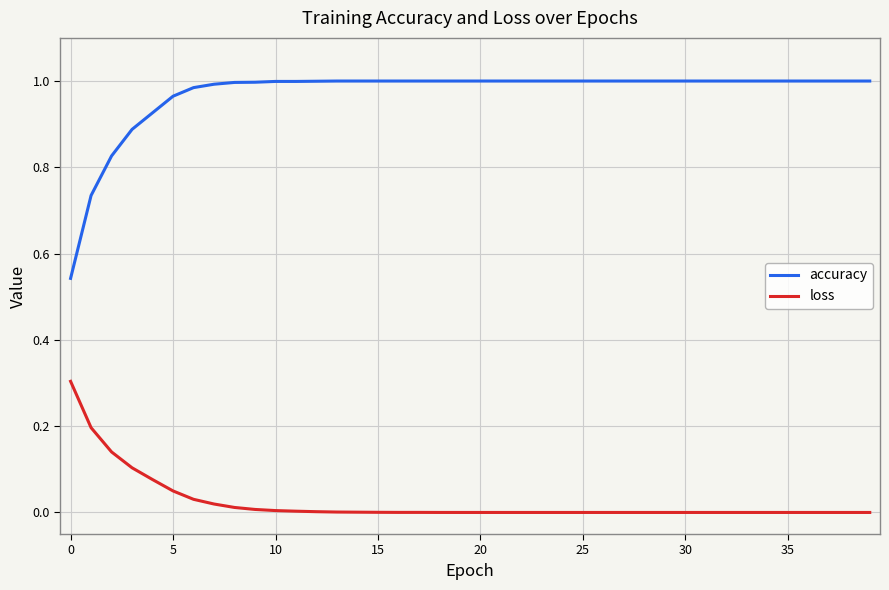

What are all the series names shown in the legend?

accuracy, loss